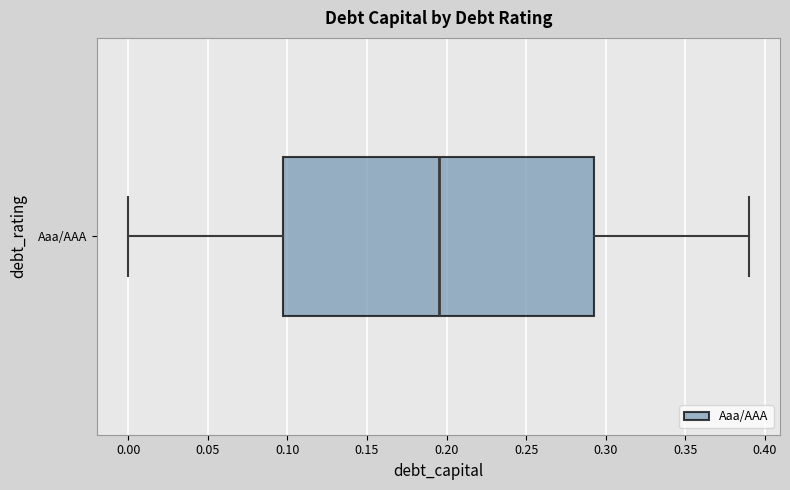

Transcribe this box plot: give where the median line is, the range the box spans, and where the two whiskers end, as read against the x-axis. The values are not printed on the chart, so give them approximately, as read against the axis.

median 0.195, box 0.100 to 0.295, whiskers 0.000 to 0.390